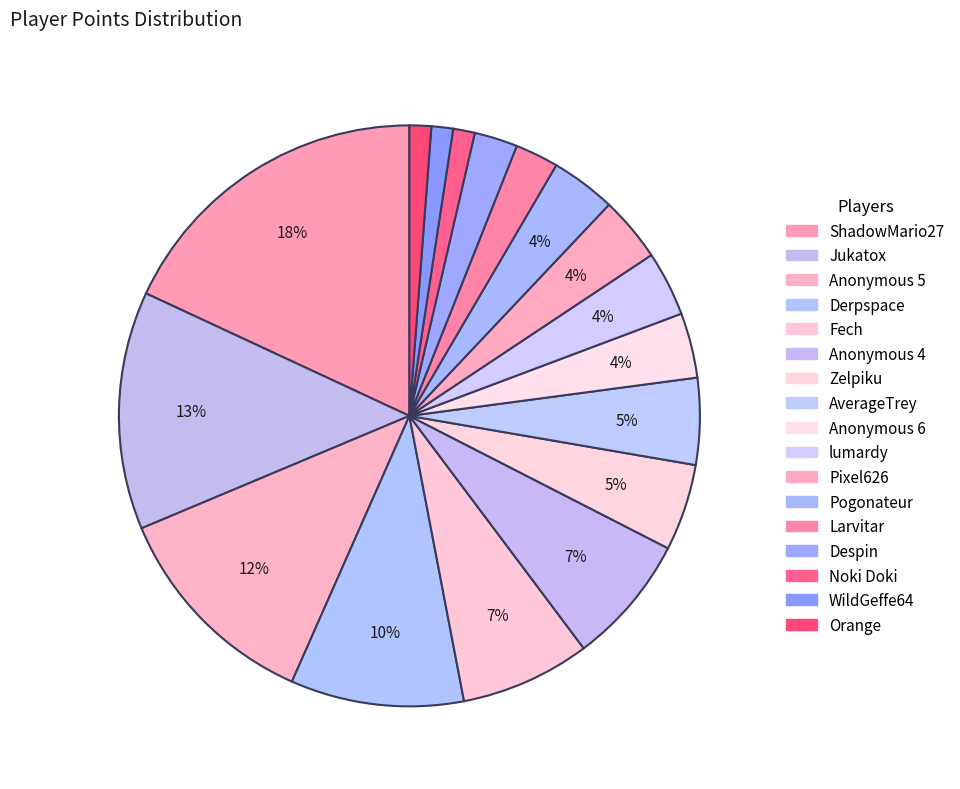

True or false: Orange accounts for 11% of the total.

False